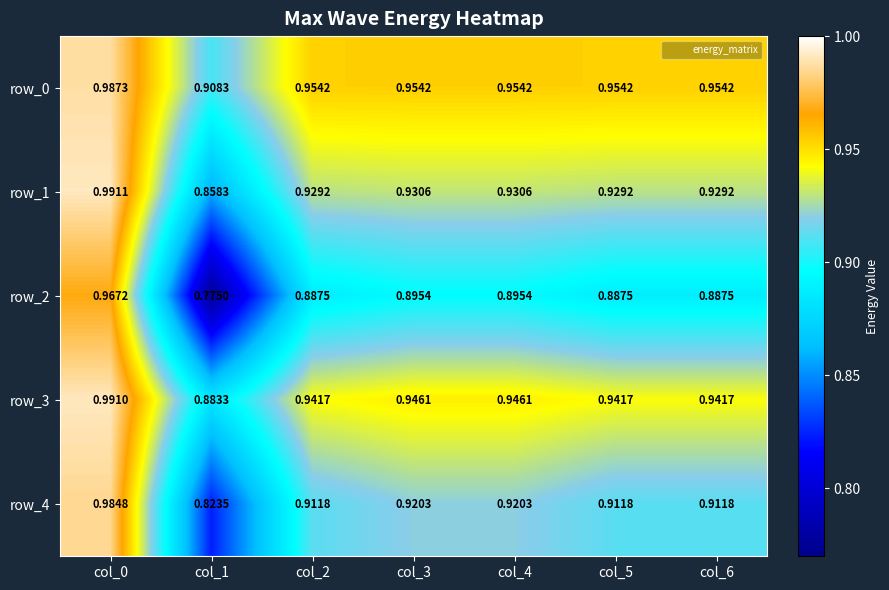

Is the value of row_4 at col_0 greater than the value of row_0 at col_0?

No